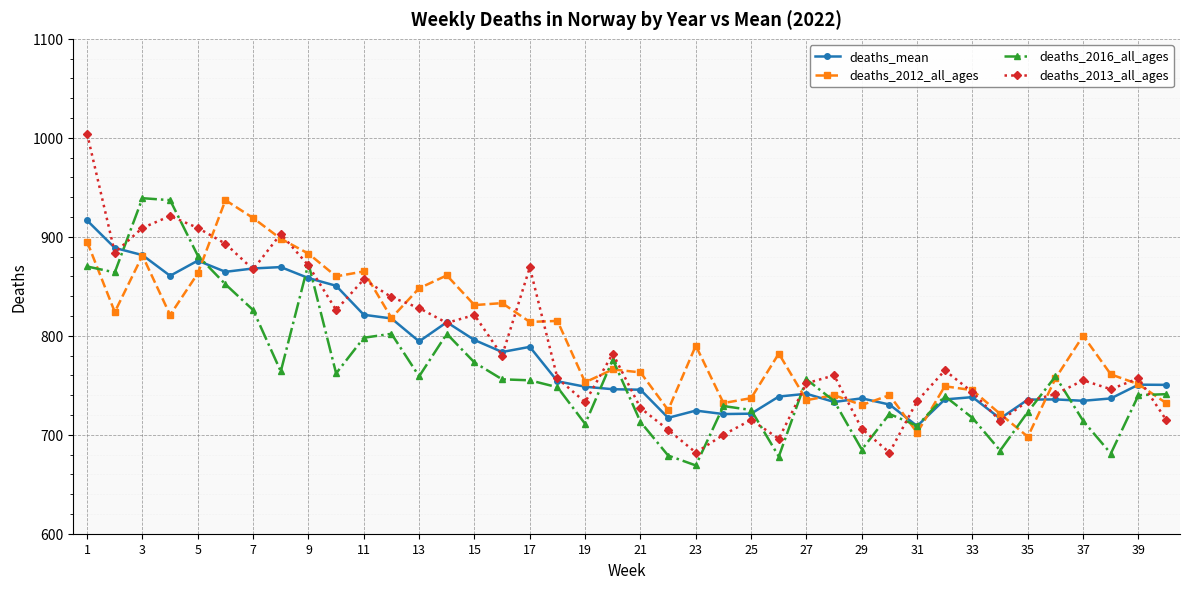

Which series has the widest spread of values?

deaths_2013_all_ages